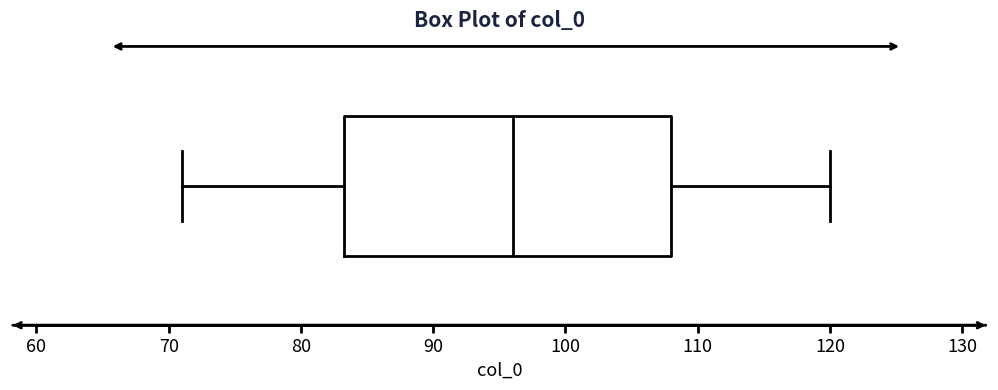

Transcribe this box plot: give where the median line is, the range the box spans, and where the two whiskers end, as read against the x-axis. The values are not printed on the chart, so give them approximately, as read against the axis.

median 96, box 83 to 108, whiskers 71 to 120